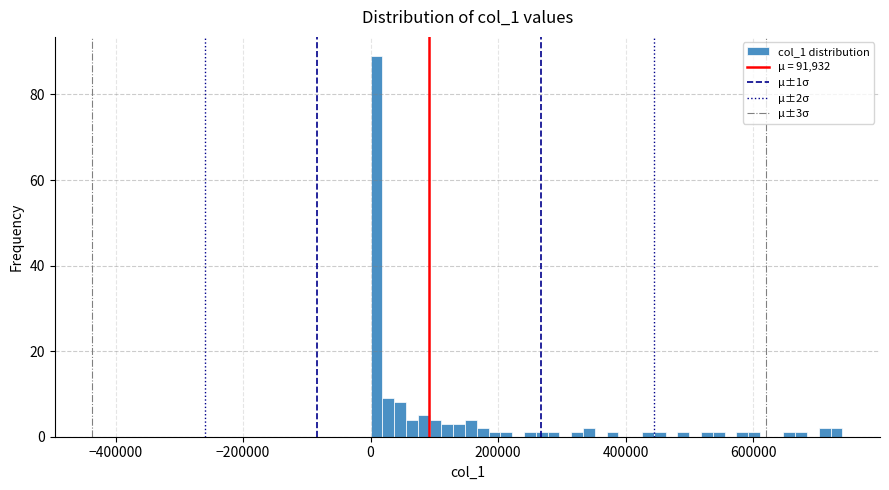

Read against the x-axis, roughly where is the centre of the tallest bar?

0